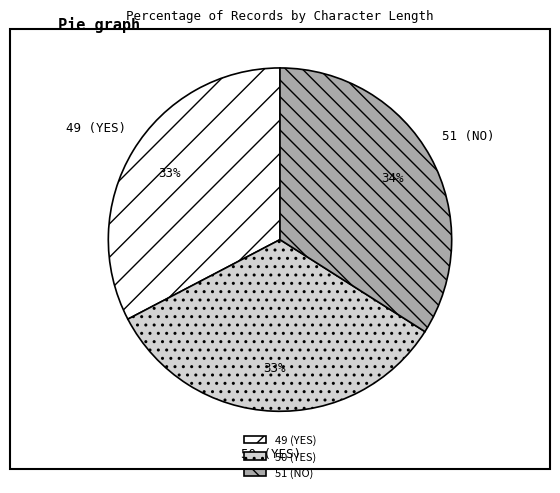

The 50 (YES) slice represents 33% of the pie. True or false?

True